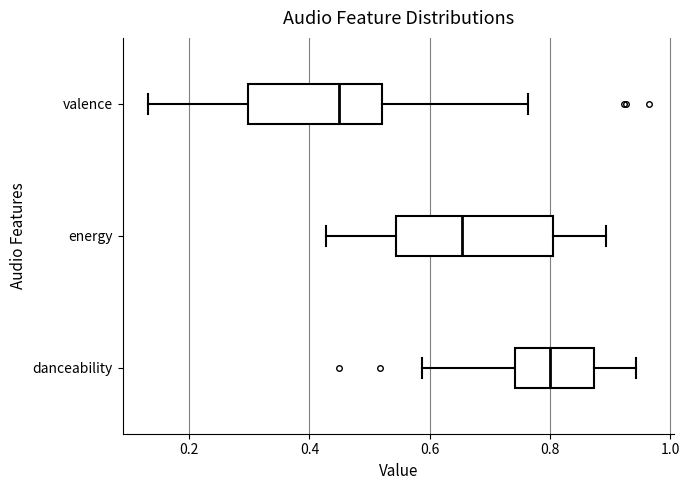

Where does the median line of the box for danceability sit on the x-axis? The values are not printed on the chart, so give them approximately, as read against the axis.

0.80